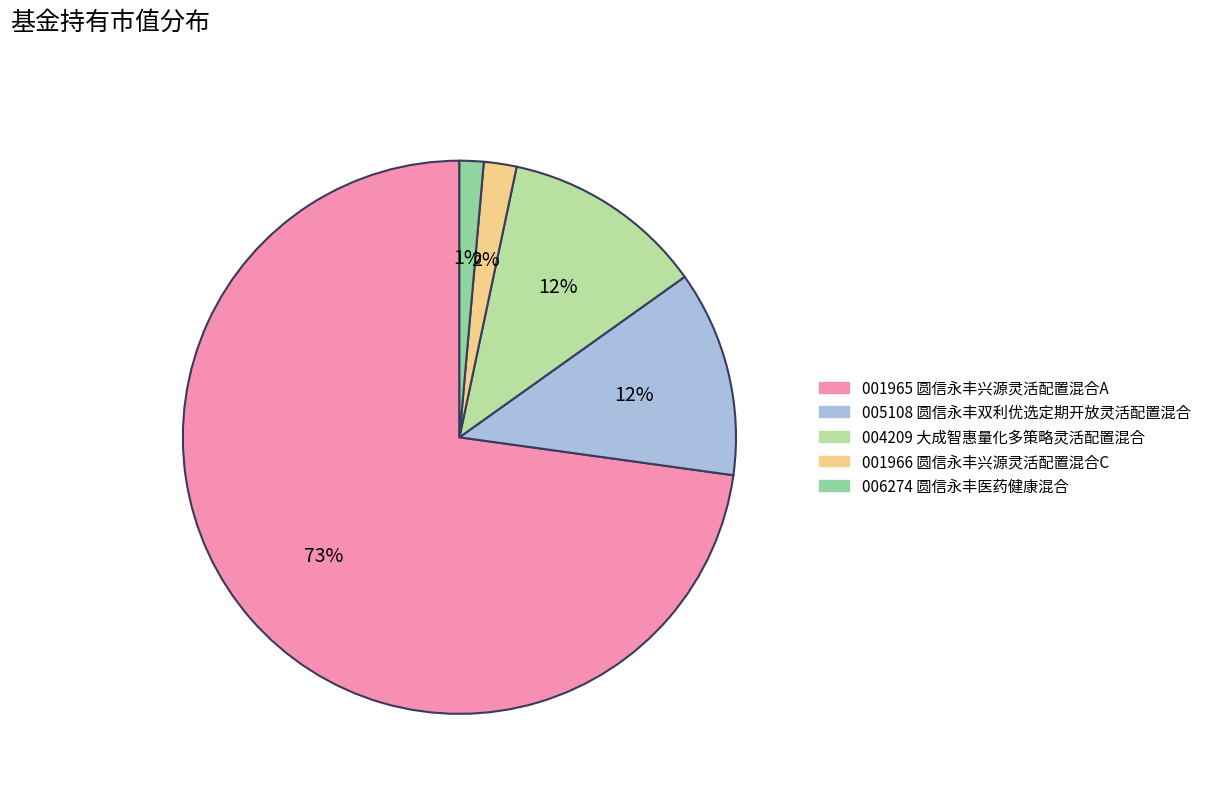

Is there a majority slice in this chart?

Yes